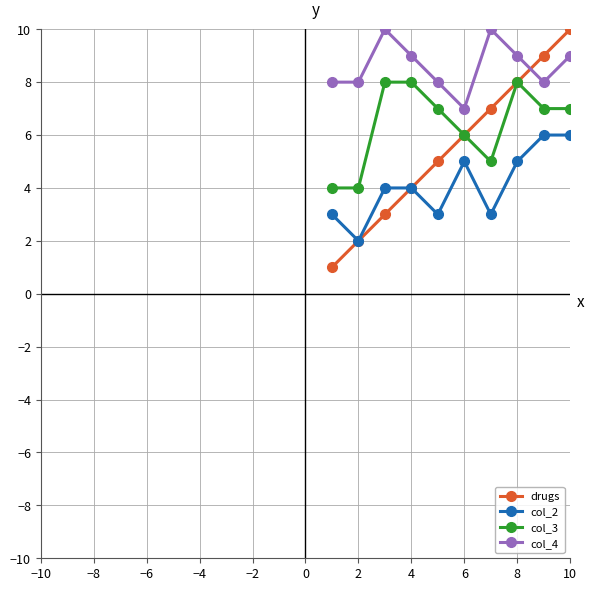

Which series has the largest total across all categories?

col_4